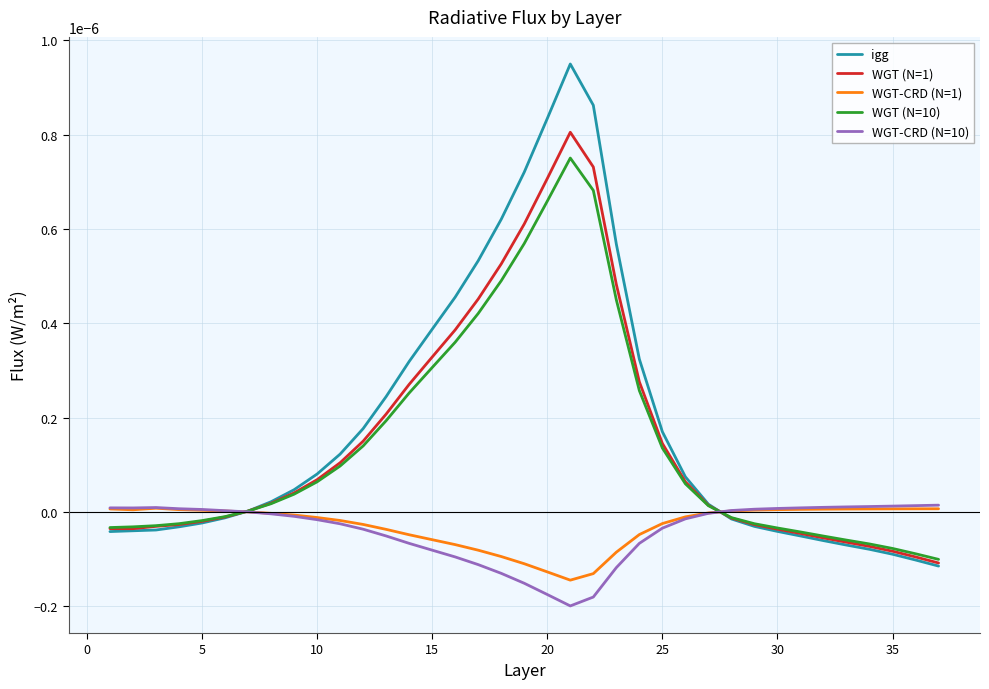

How many intersections are there between WGT-CRD (N=1) and WGT-CRD (N=10)?

2